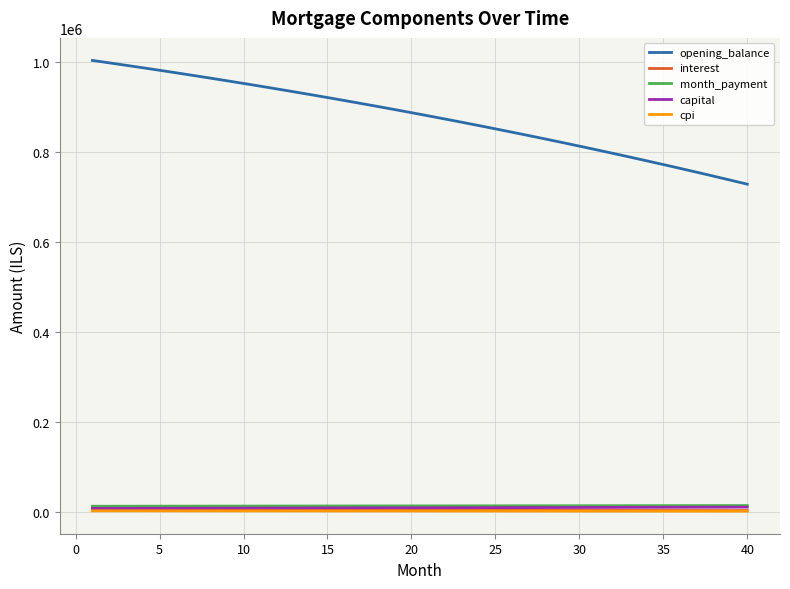

Which series has the largest range (max minus min)?

opening_balance